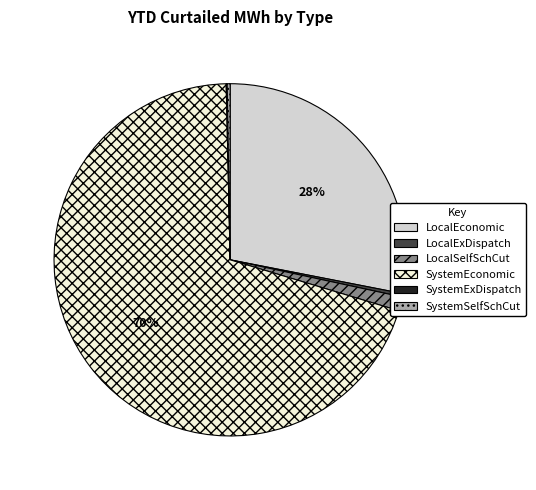

Which has a higher value, LocalSelfSchCut or SystemEconomic?

SystemEconomic